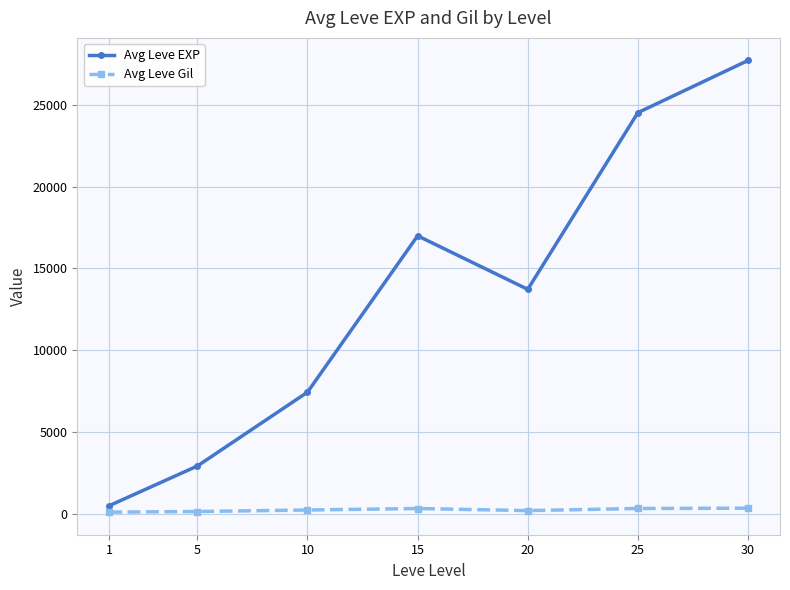

Rank the series at 5 from highest to lowest value.

Avg Leve EXP, Avg Leve Gil